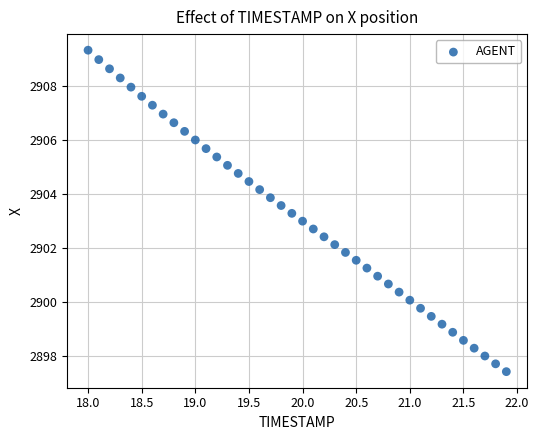

What is the range of Y values (max minus min)?

11.9